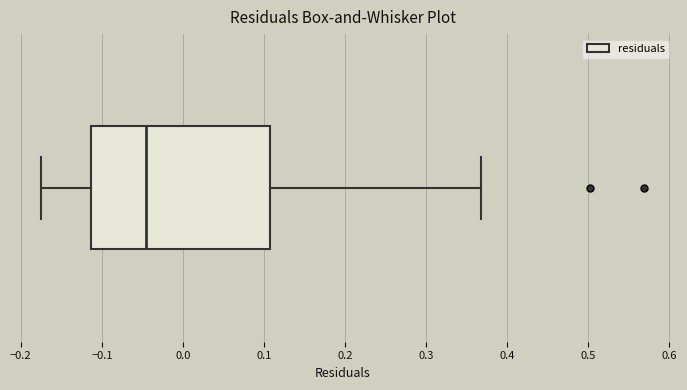

Read this box plot against the x-axis: the position of the median line, the range covered by the box, and the ends of both whiskers. The values are not printed on the chart, so give them approximately, as read against the axis.

median -0.05, box -0.11 to 0.11, whiskers -0.18 to 0.37